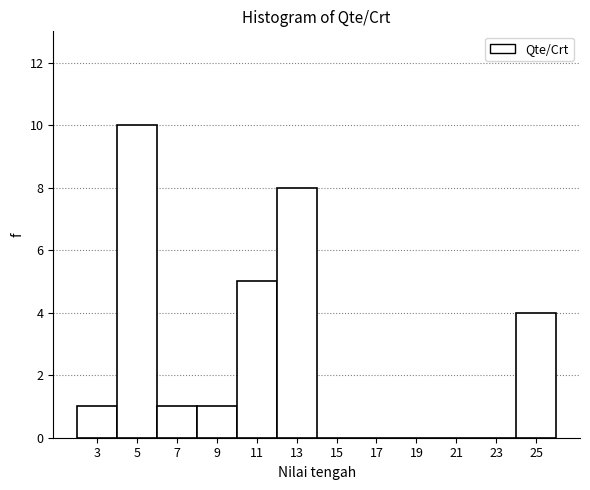

Which range on the x-axis has the tallest bar?

4 to 6